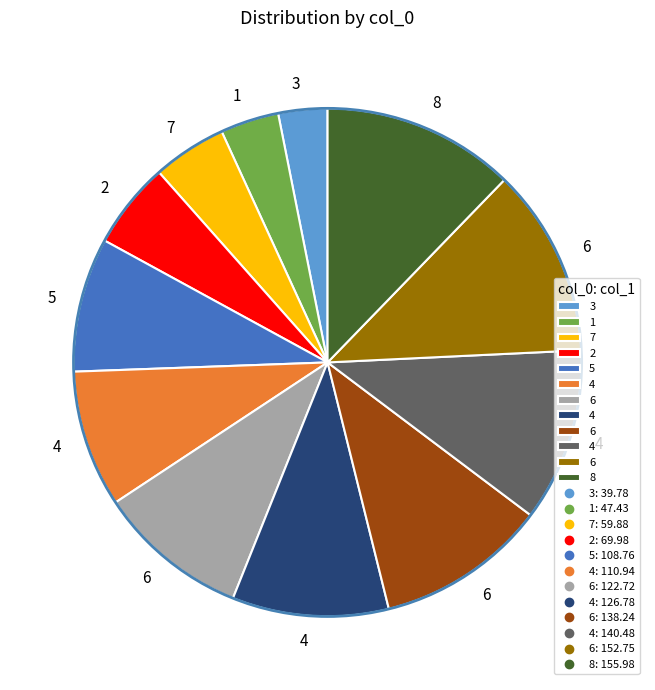

Is there any slice that represents more than half of the pie?

No